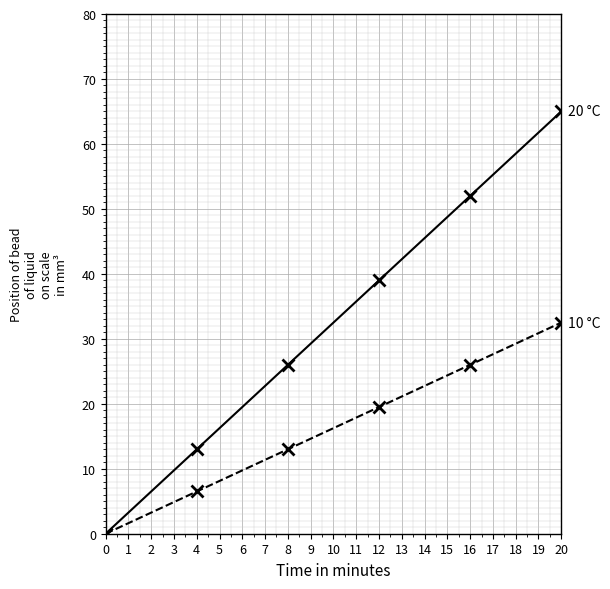

Which series changed the most between 2 and 17?

20 °C